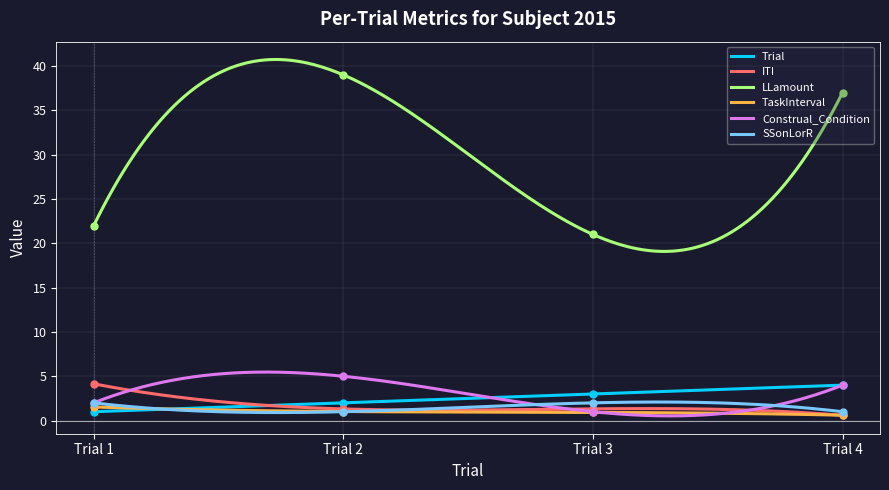

What is the total value across all series at Trial 1?

32.7